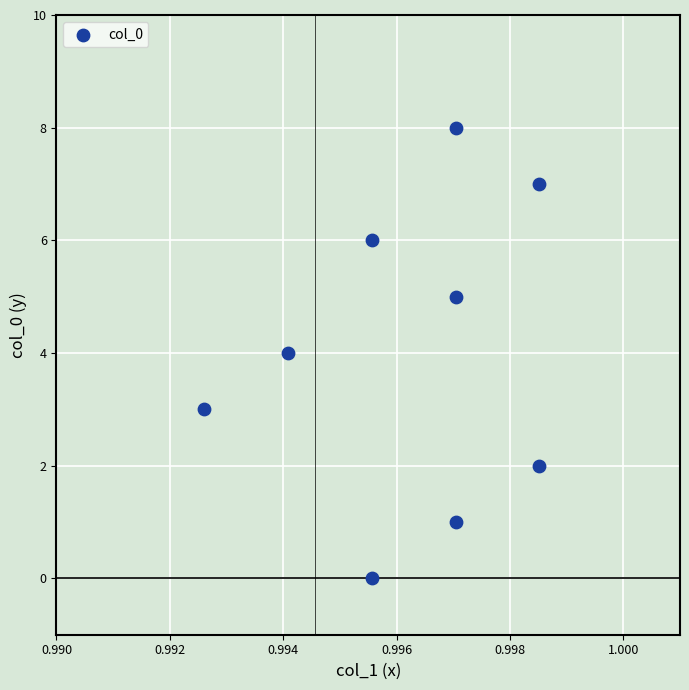

What is the average Y value?

4